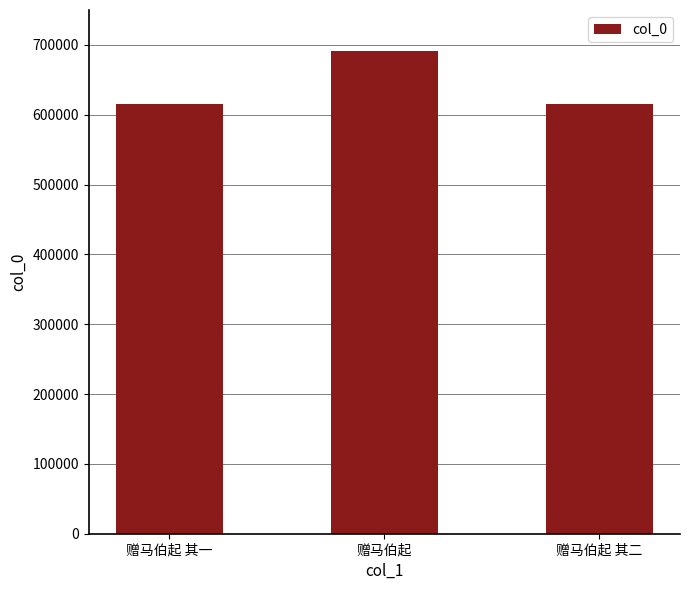

What is the sum of all values?

1921915